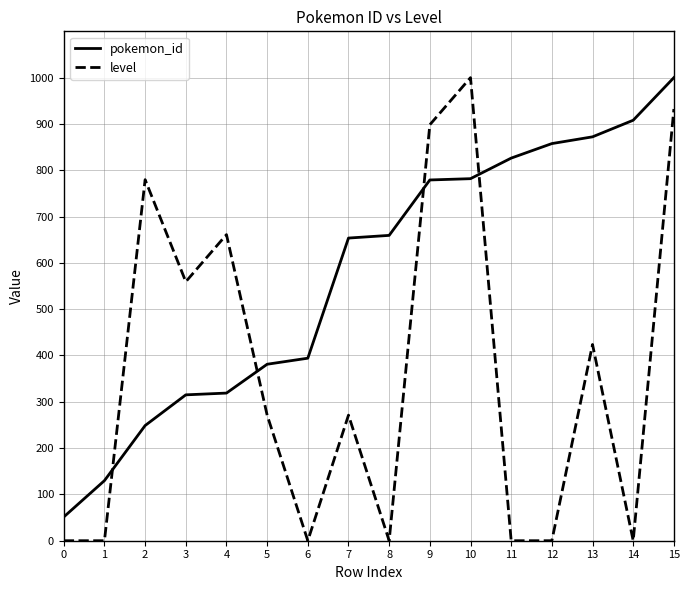

Between 9 and 15, which series saw the biggest shift?

pokemon_id